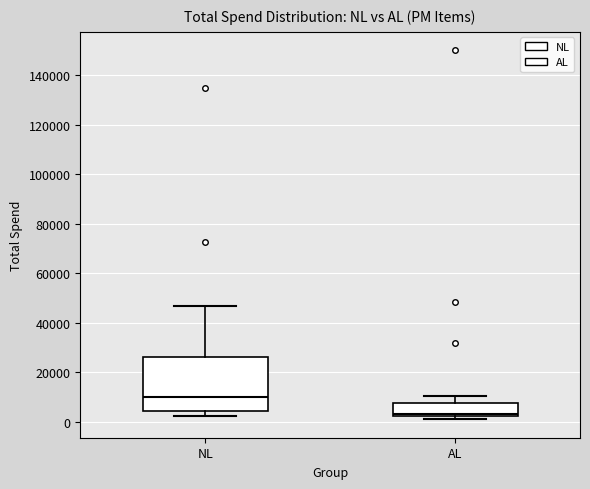

Which box is the tallest, from its lower edge to its upper edge?

NL